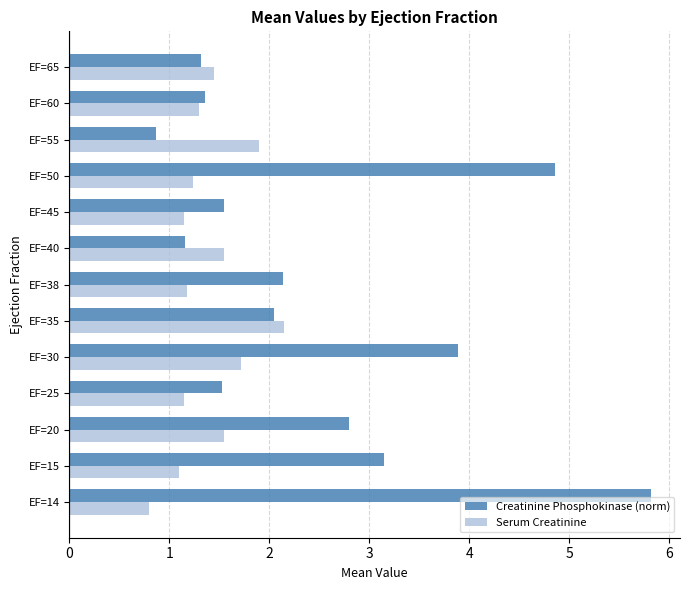

What is the spread (max minus min) of values at EF=45?

0.4